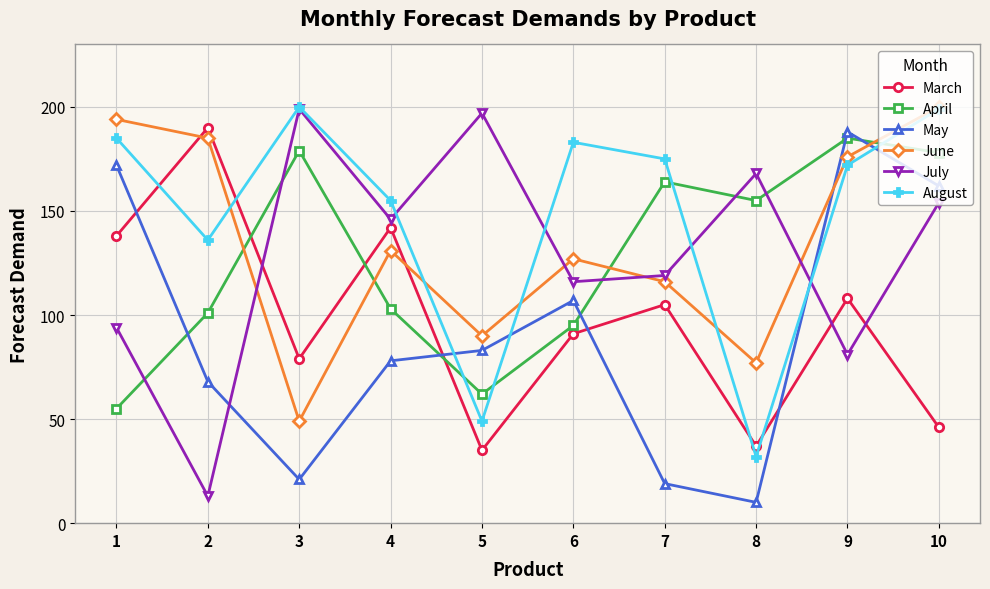

Where do August and March first cross each other?

1 and 2